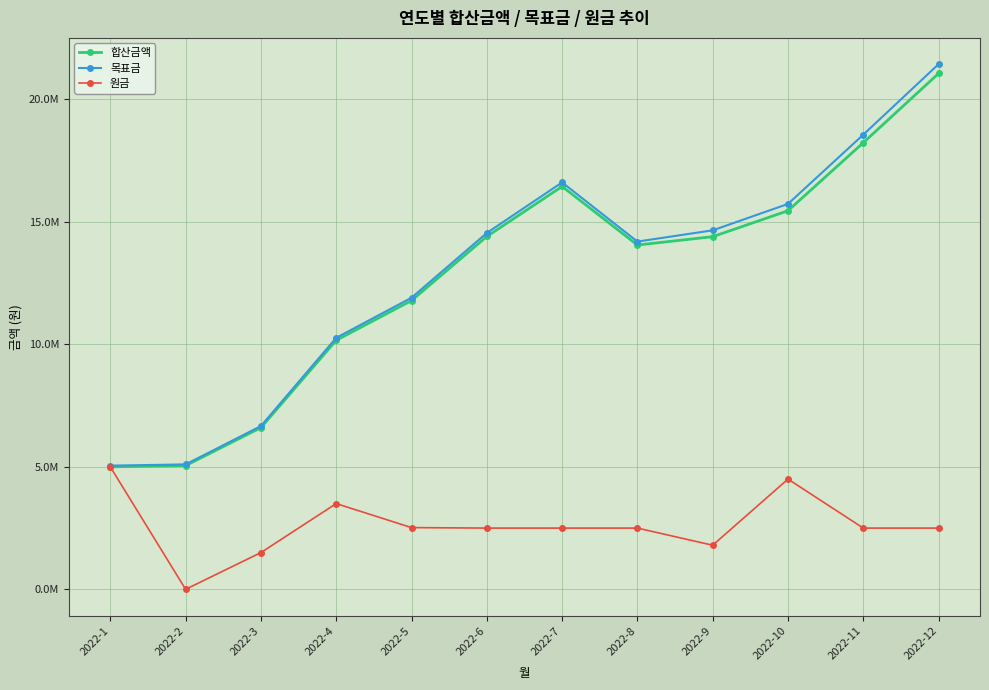

Which label corresponds to the smallest value in the chart?

2022-2